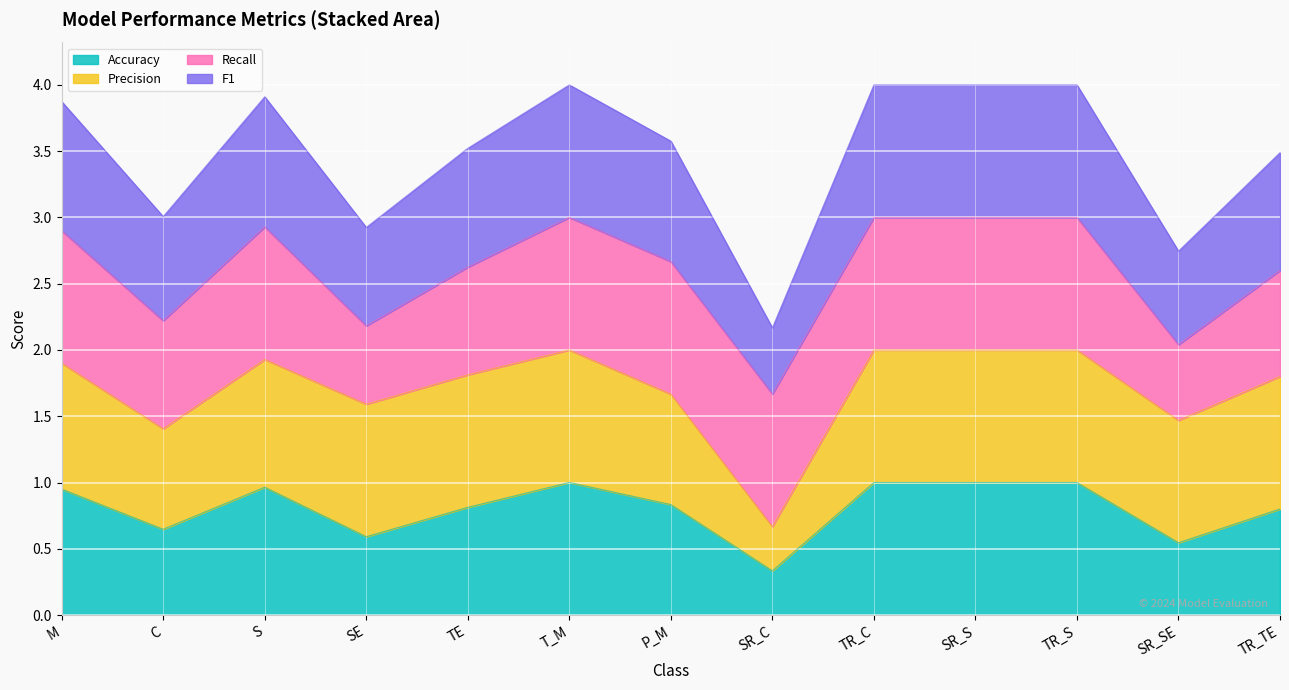

What position from the left is SR_S?

10